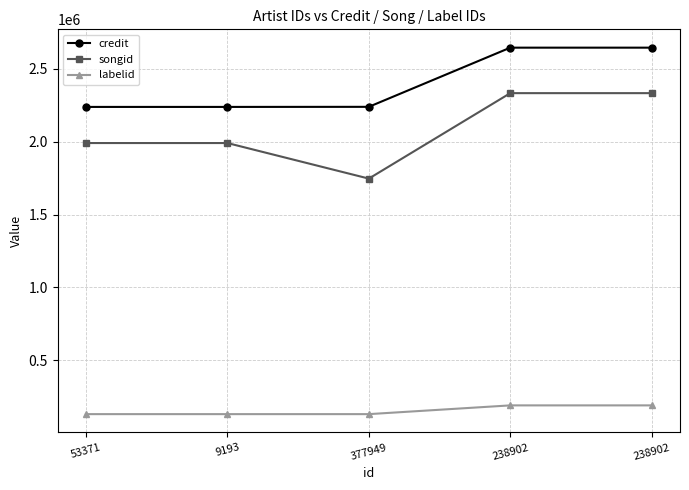

Reading left to right, transcribe all the data shown in this chart.

credit: 53371=2238565	9193=2238565	377949=2239158	238902=2645300	238902=2645300
songid: 53371=1990662	9193=1990662	377949=1746603	238902=2333090	238902=2333090
labelid: 53371=130178	9193=130178	377949=130178	238902=190231	238902=190231